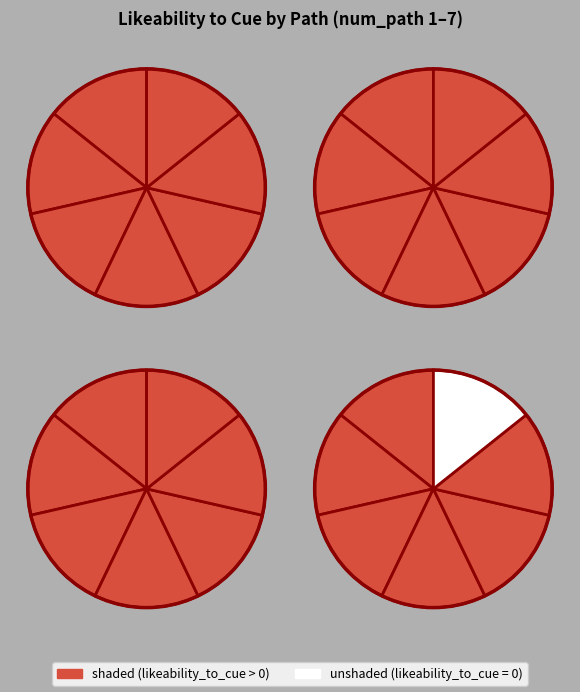

Is 6 the majority of the pie?

No